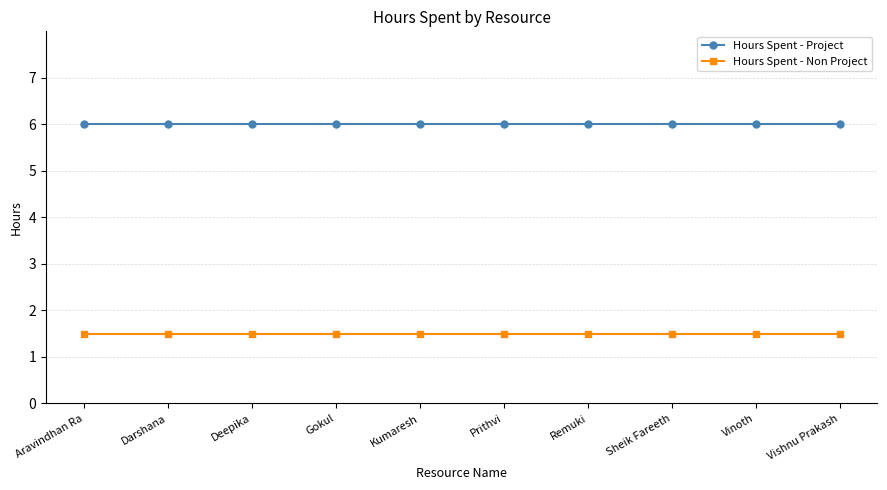

List the series in order of their peak value, lowest first.

Hours Spent - Non Project, Hours Spent - Project